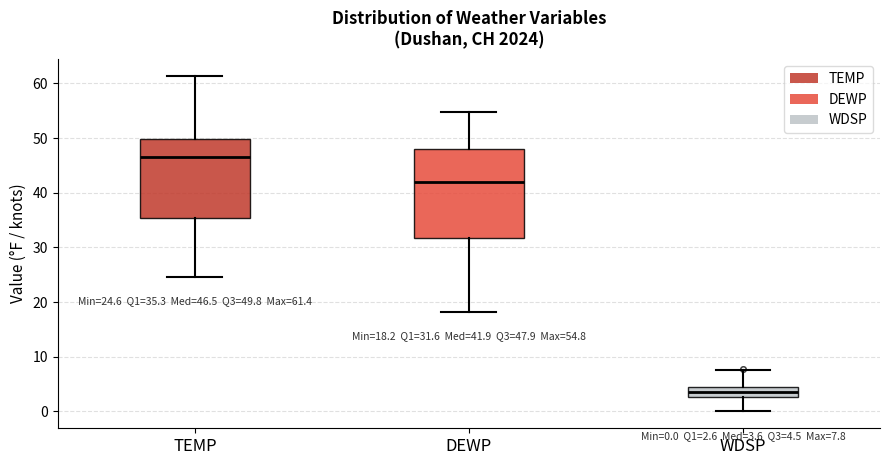

Comparing the boxes themselves (not the whiskers), which one is the tallest?

DEWP